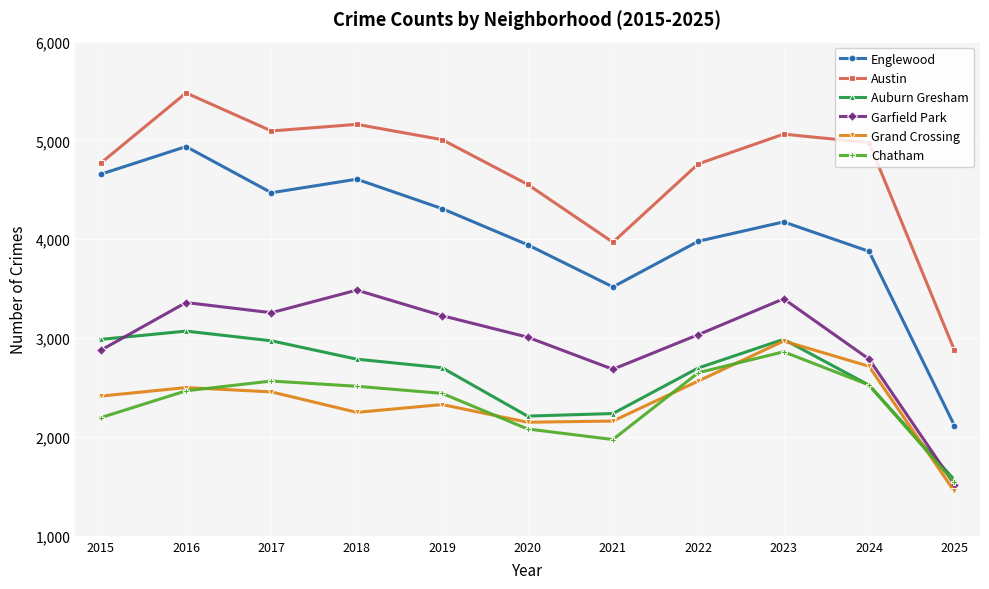

True or false: Austin and Chatham intersect in this chart.

False